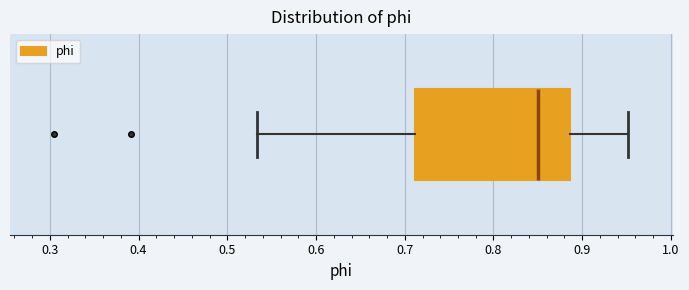

Transcribe this box plot: give where the median line is, the range the box spans, and where the two whiskers end, as read against the x-axis. The values are not printed on the chart, so give them approximately, as read against the axis.

median 0.85, box 0.71 to 0.89, whiskers 0.53 to 0.95